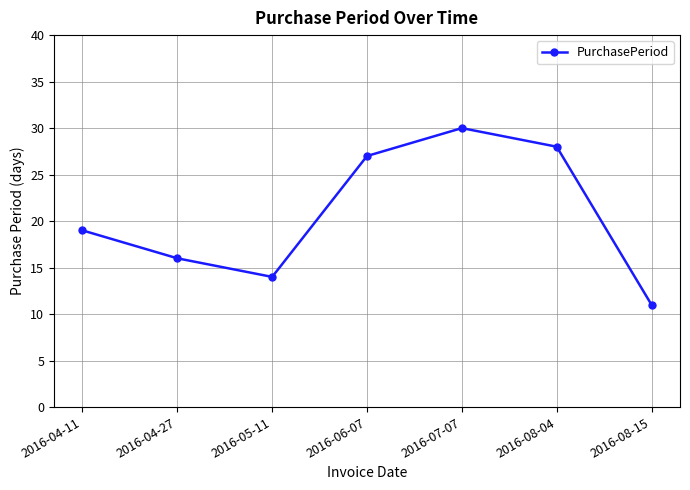

The value at 2016-05-11 is 5. True or false?

False